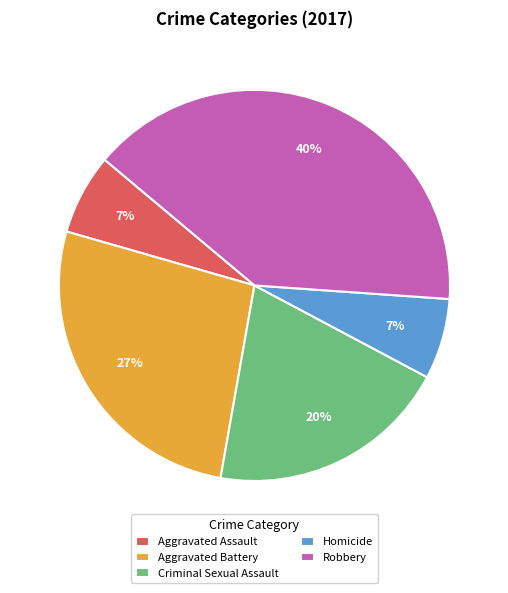

How many slices are in this pie chart?

5